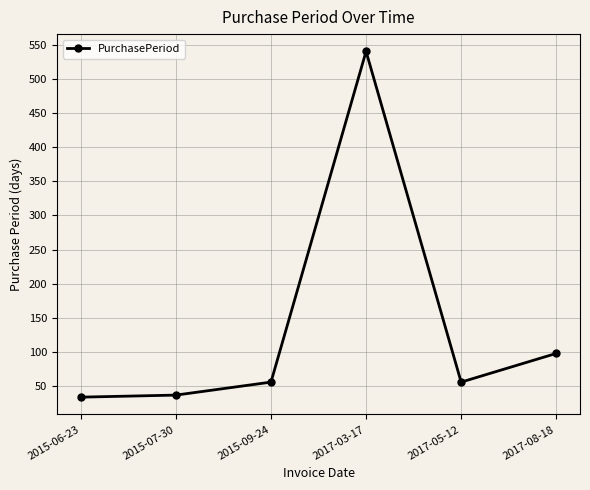

True or false: the data shows 56 at 2017-05-12.

True